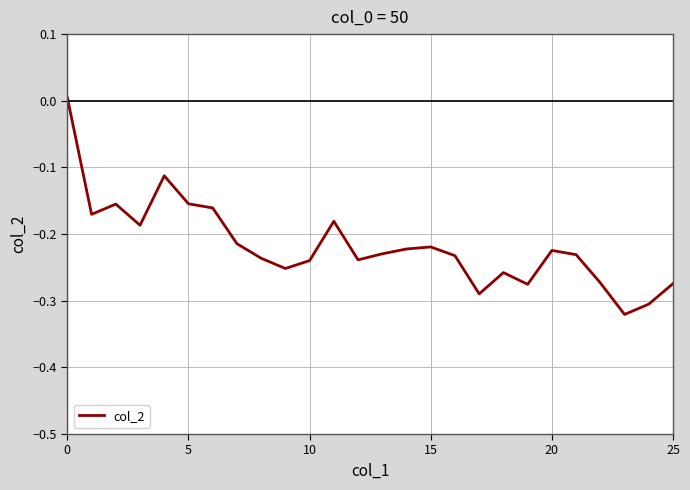

What is the difference between the maximum and minimum values?

0.3